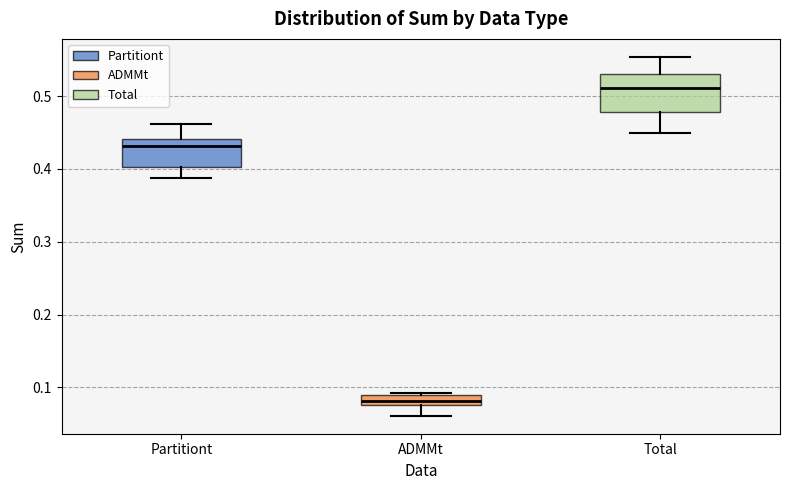

Which box has the highest median line?

Total